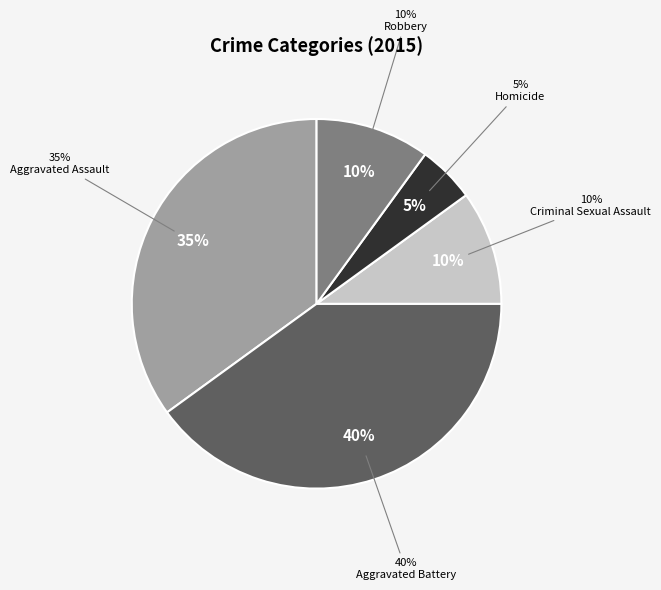

Which has a higher value, Homicide or Aggravated Assault?

Aggravated Assault